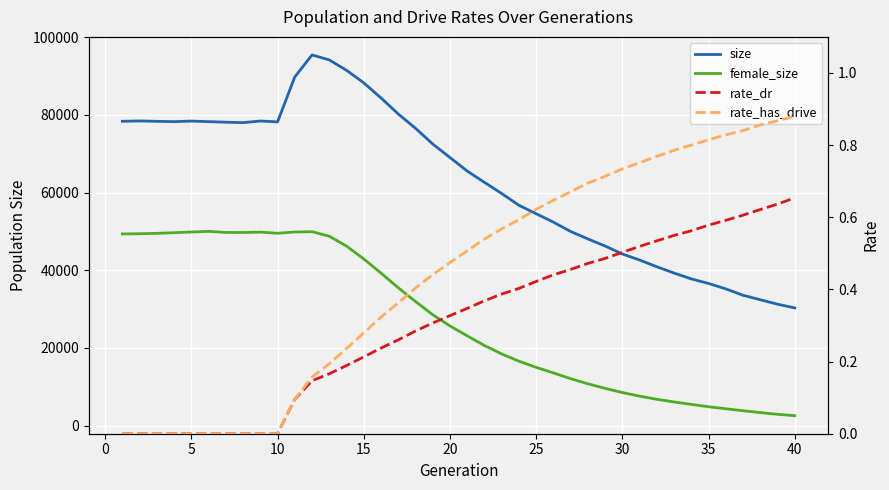

Count the number of categories in the chart.

40